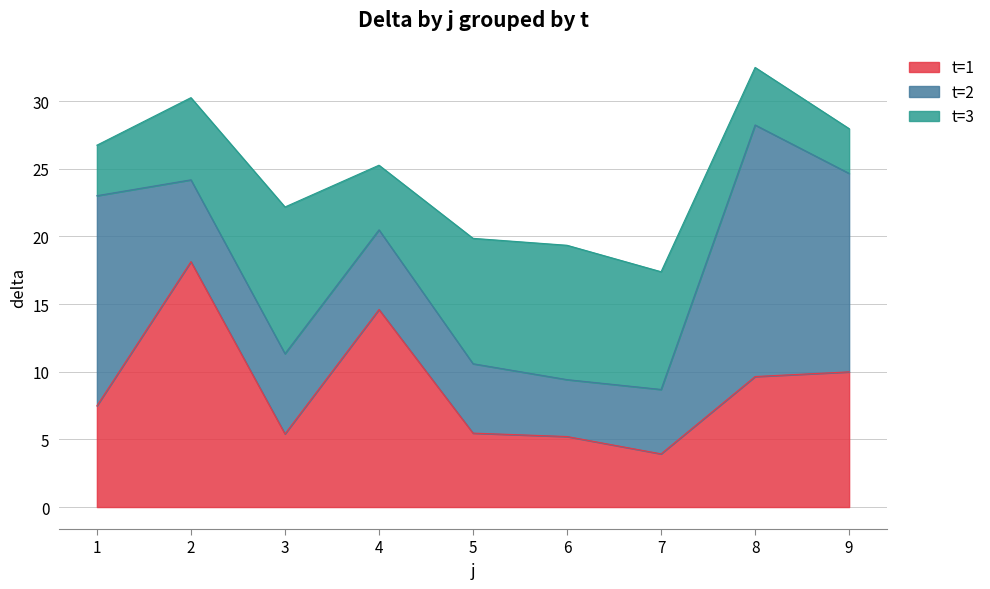

At which category is the sum across all series the highest?

8